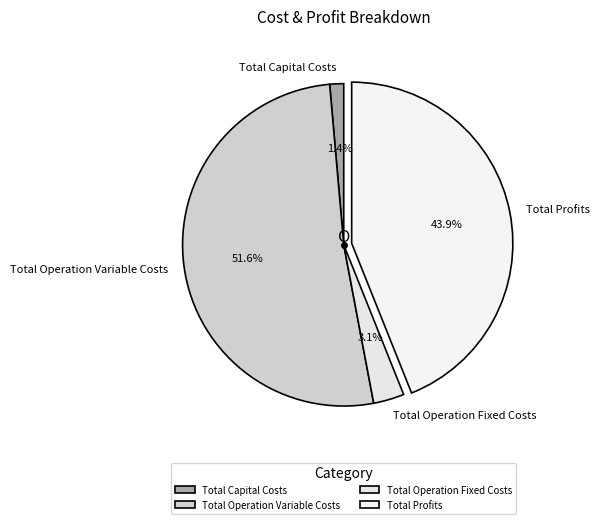

To the nearest percent, what portion does Total Capital Costs represent?

1%